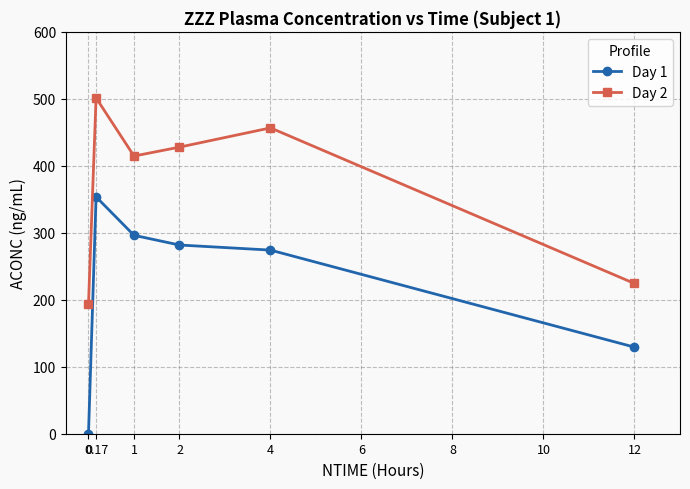

The value of Day 2 at 1 is 87.6. True or false?

False